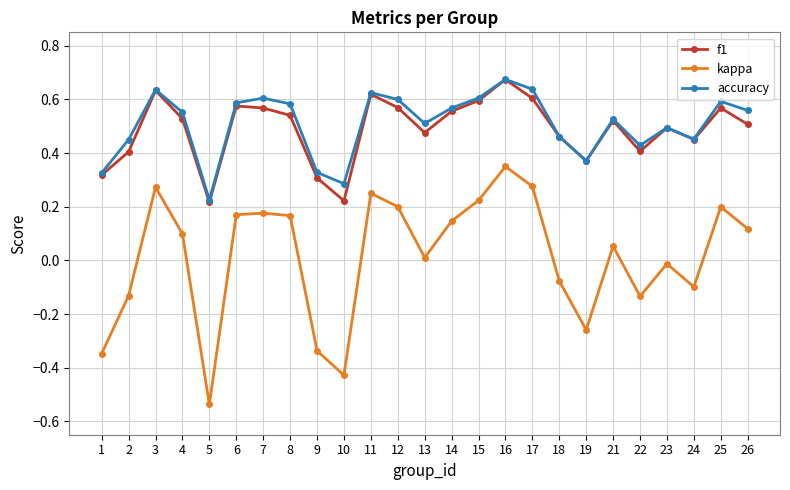

How many data points in kappa are less than 0?

10